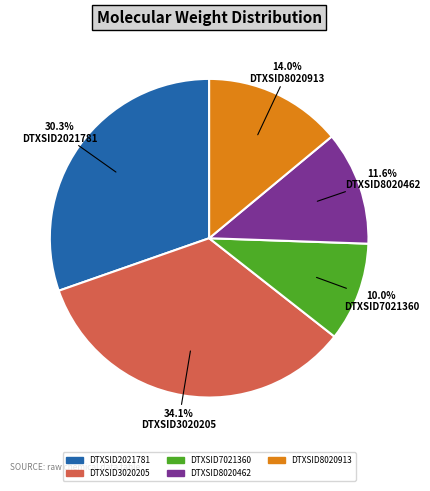

How many slices are in this pie chart?

5